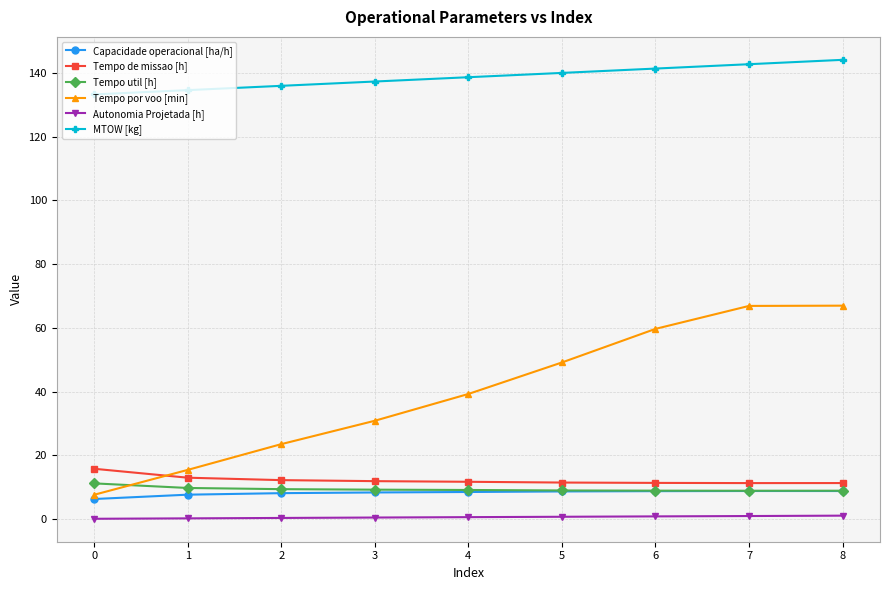

What is the smallest value displayed?

0.1